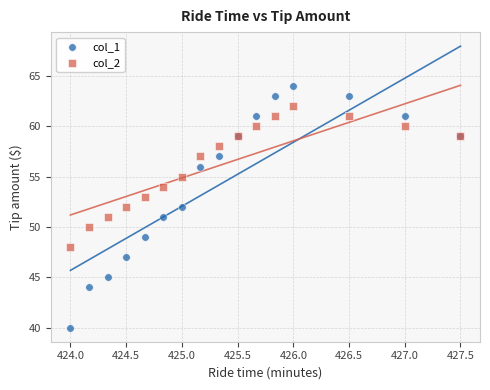

Which series reaches the minimum Y coordinate?

col_1